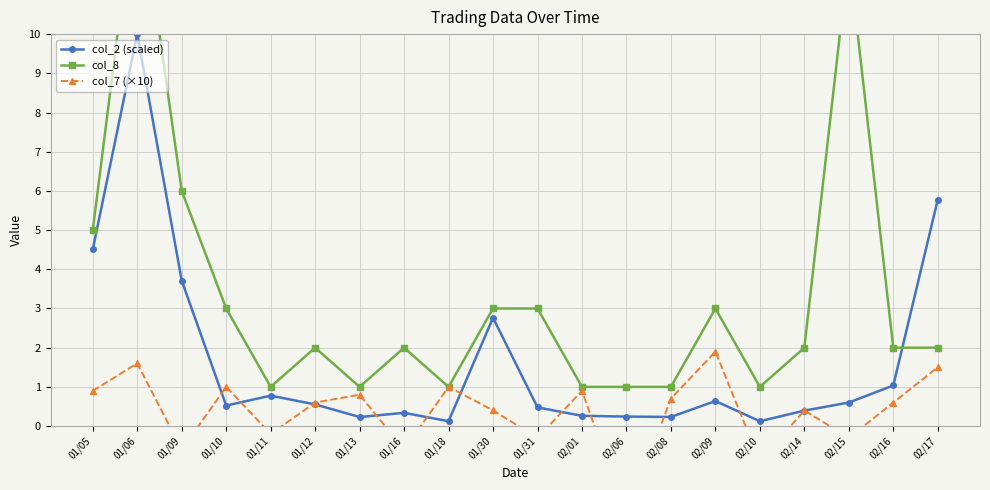

What are all the series names shown in the legend?

col_2 (scaled), col_8, col_7 (×10)